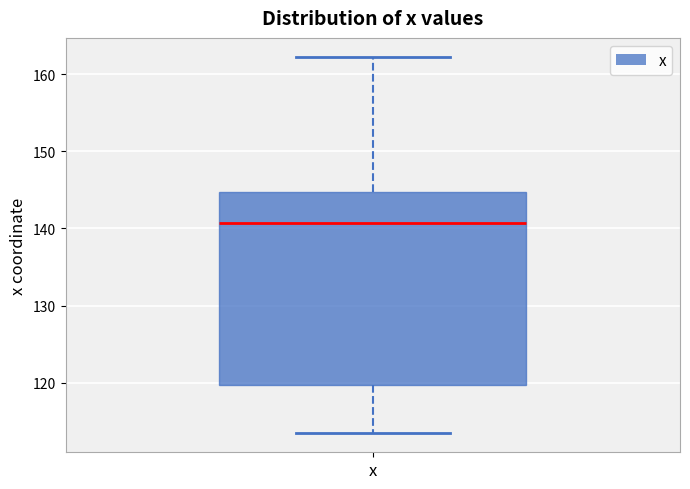

Where is the upper edge of the box for x on the y-axis? The values are not printed on the chart, so give them approximately, as read against the axis.

145